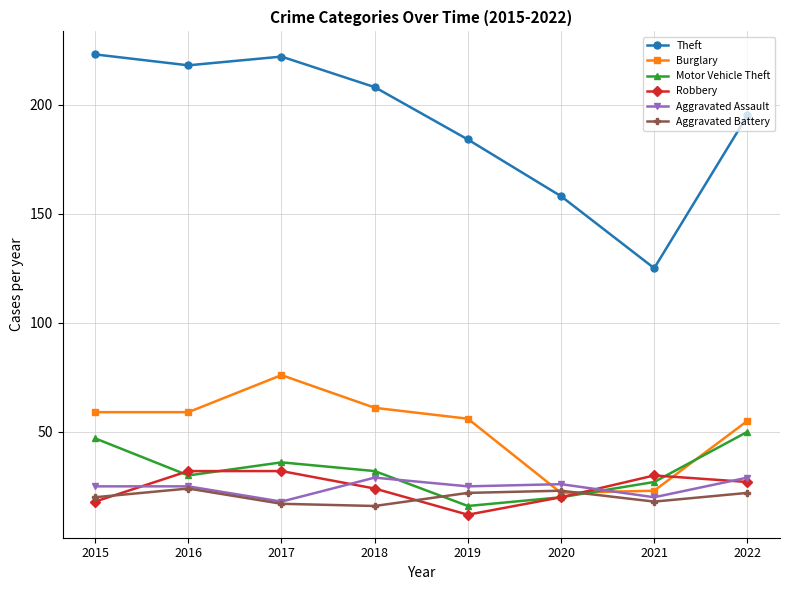

How many data points in Robbery are less than 27?

4